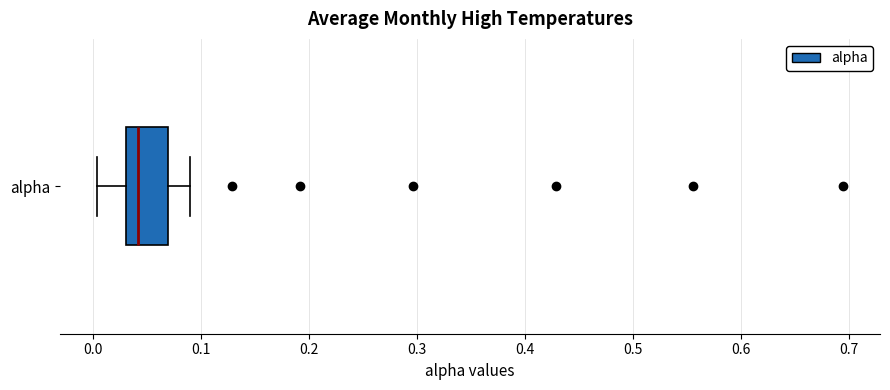

Where is the right edge of the box for alpha on the x-axis? The values are not printed on the chart, so give them approximately, as read against the axis.

0.07